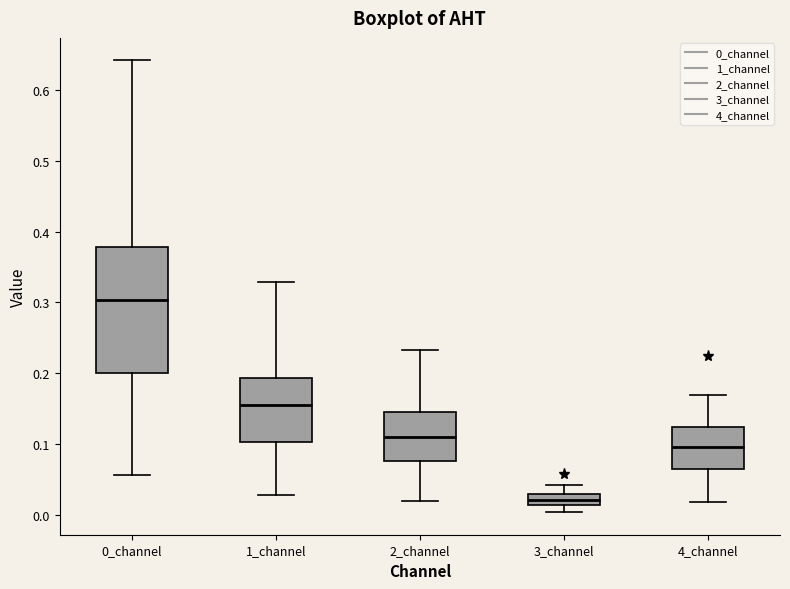

Where does the median line of the box for 3_channel sit on the y-axis? The values are not printed on the chart, so give them approximately, as read against the axis.

0.02